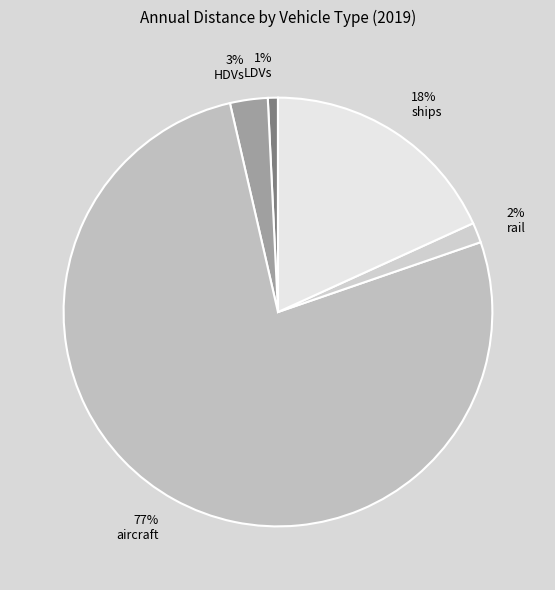

Does HDVs account for over 50% of the chart?

No